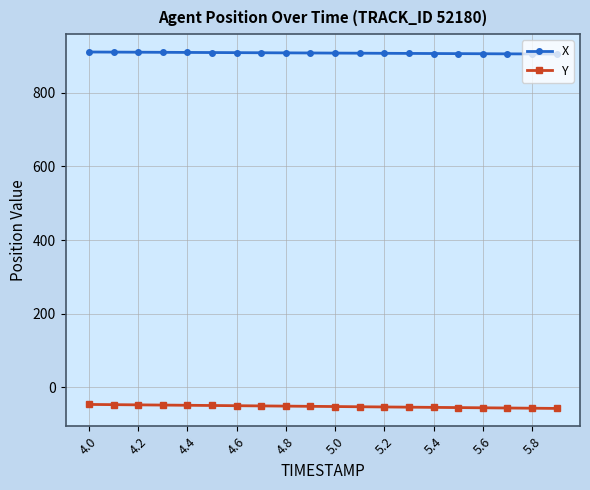

At how many categories does at least one series exceed 883?

20